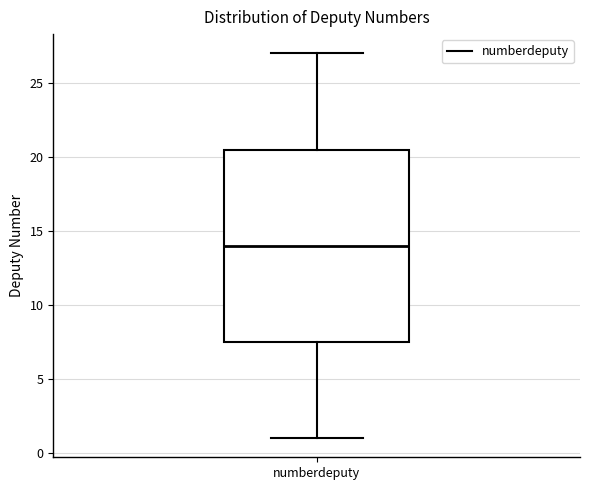

Read this box plot against the y-axis: the position of the median line, the range covered by the box, and the ends of both whiskers. The values are not printed on the chart, so give them approximately, as read against the axis.

median 14.0, box 7.5 to 20.5, whiskers 1.0 to 27.0